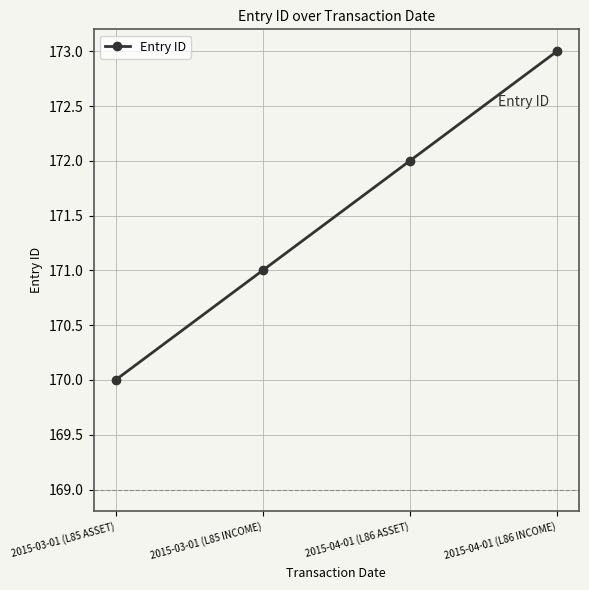

True or false: the data has more than 1 interior local peaks.

False